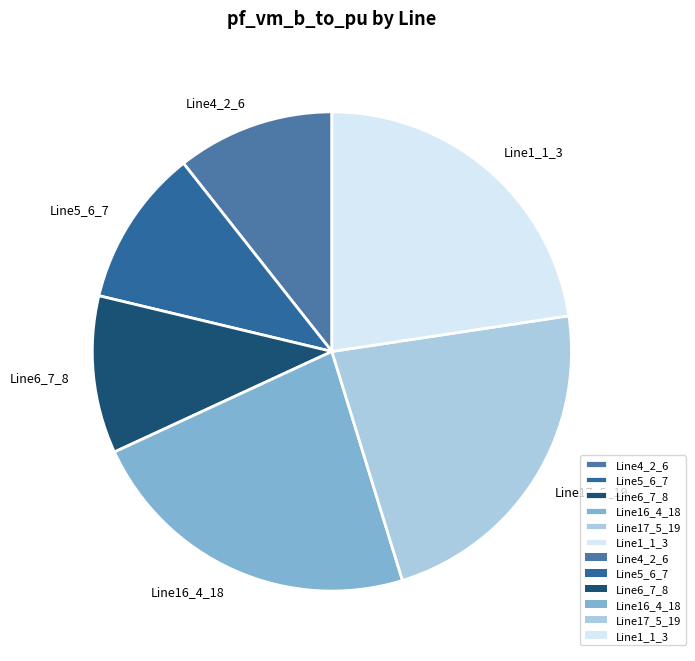

Is the sum of Line6_7_8 and Line5_6_7 greater than half?

No